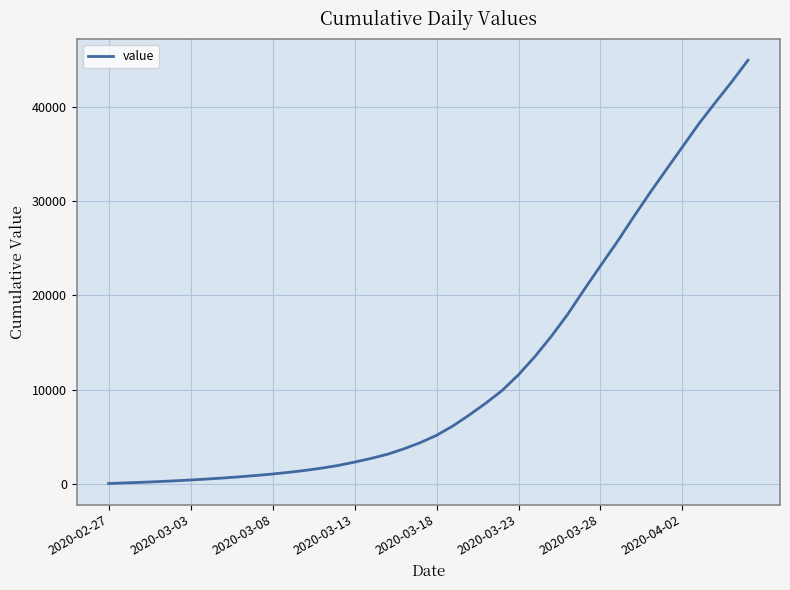

What is the maximum value shown in the chart?

44950